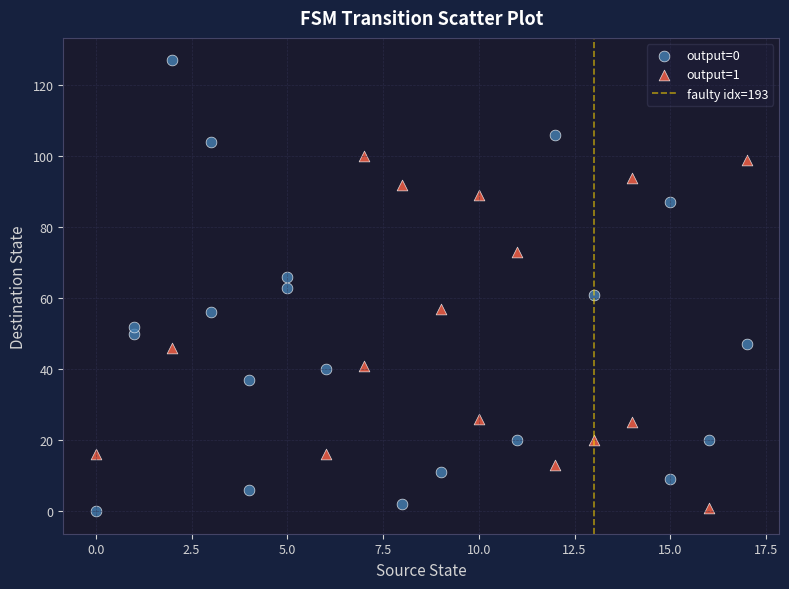

Which series contains the highest Y value?

output=0